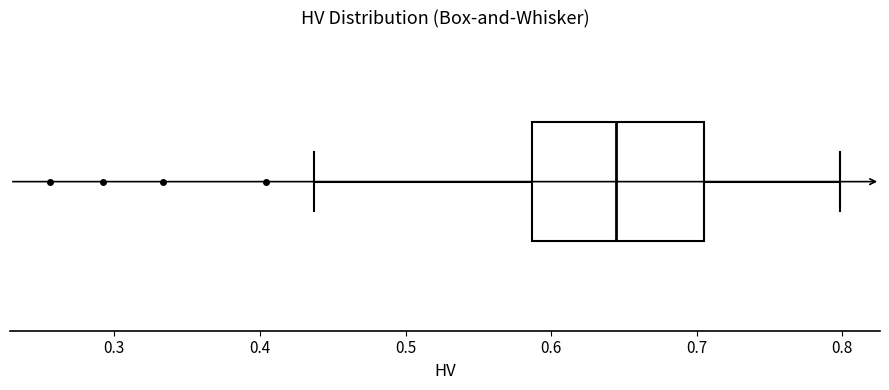

Transcribe this box plot: give where the median line is, the range the box spans, and where the two whiskers end, as read against the x-axis. The values are not printed on the chart, so give them approximately, as read against the axis.

median 0.64, box 0.59 to 0.71, whiskers 0.44 to 0.80